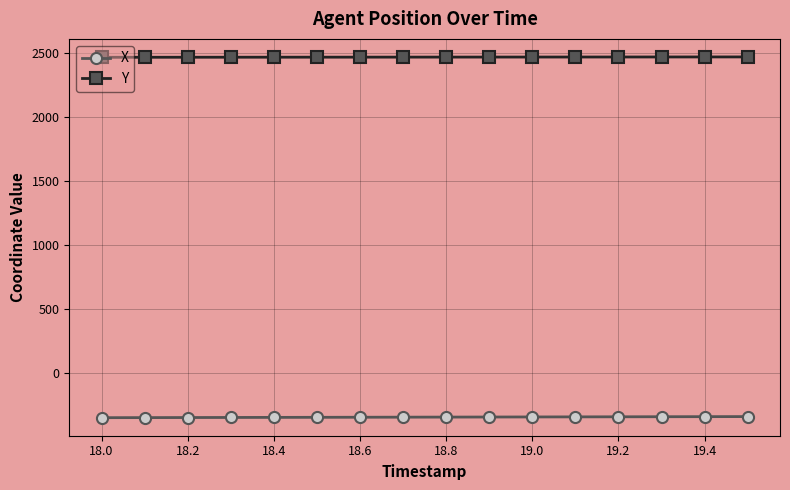

What is the value of the X point at the 9th from the left?

-342.9